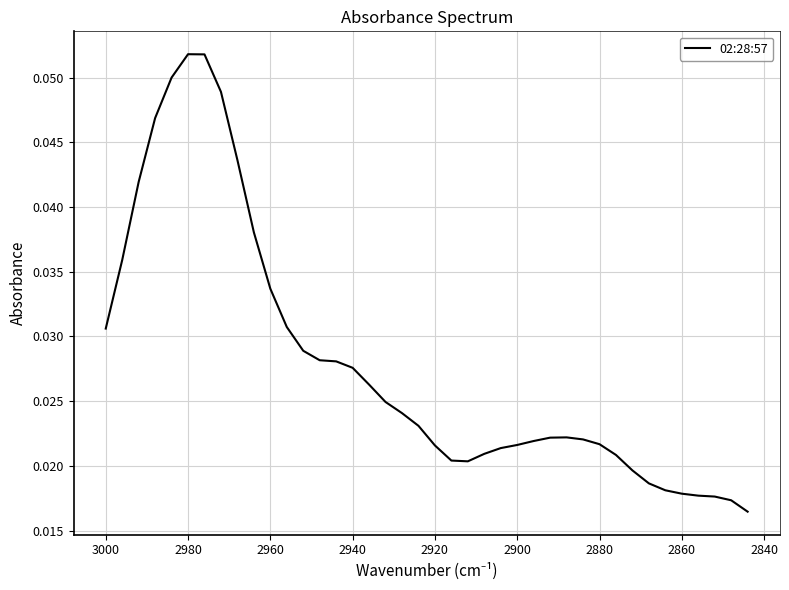

What is the sum of all values?

1.1